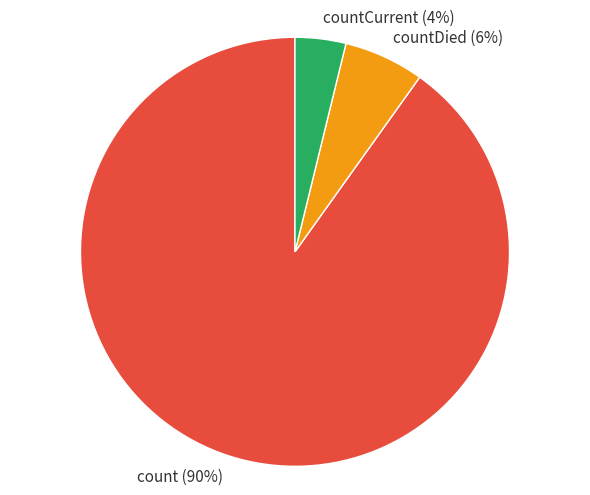

Which slice is the largest?

count